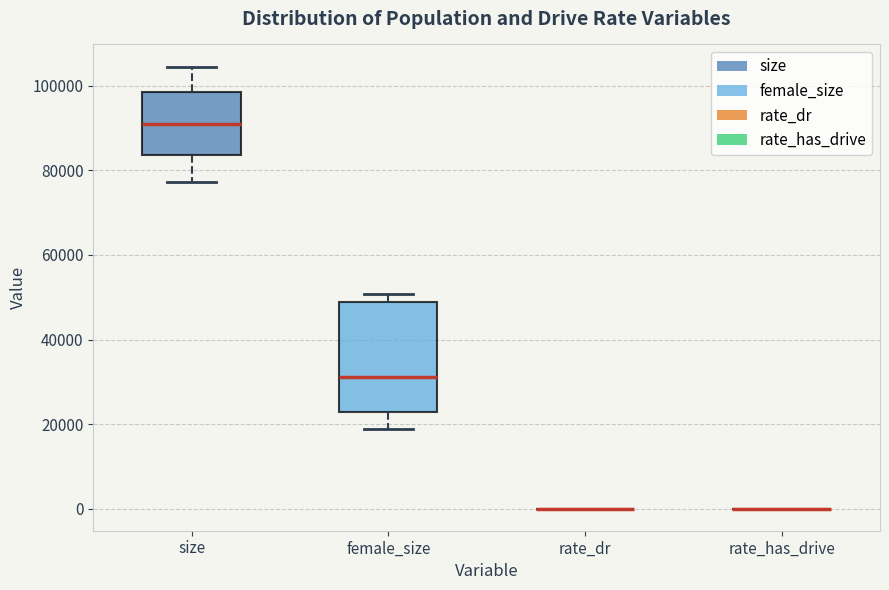

Reading left to right, read every box against the y-axis: the position of its median line, the range the box covers, and the ends of its whiskers. The values are not printed on the chart, so give them approximately, as read against the axis.

size: median 90000, box 84000 to 98000, whiskers 78000 to 104000
female_size: median 32000, box 22000 to 48000, whiskers 18000 to 50000
rate_dr: box collapsed to a line at 0, whiskers 0 to 0
rate_has_drive: box collapsed to a line at 0, whiskers 0 to 0